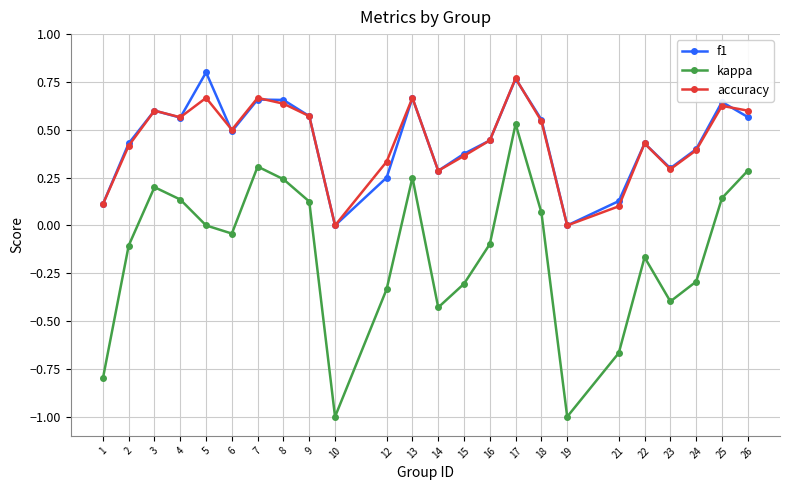

In kappa, how many points are lower than both neighbors (excluding endpoints)?

5